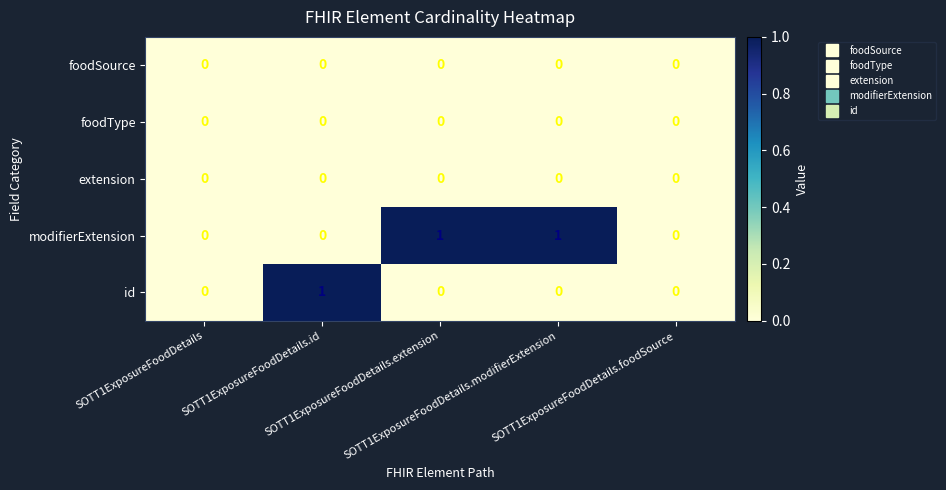

Which series has the largest total across all categories?

modifierExtension